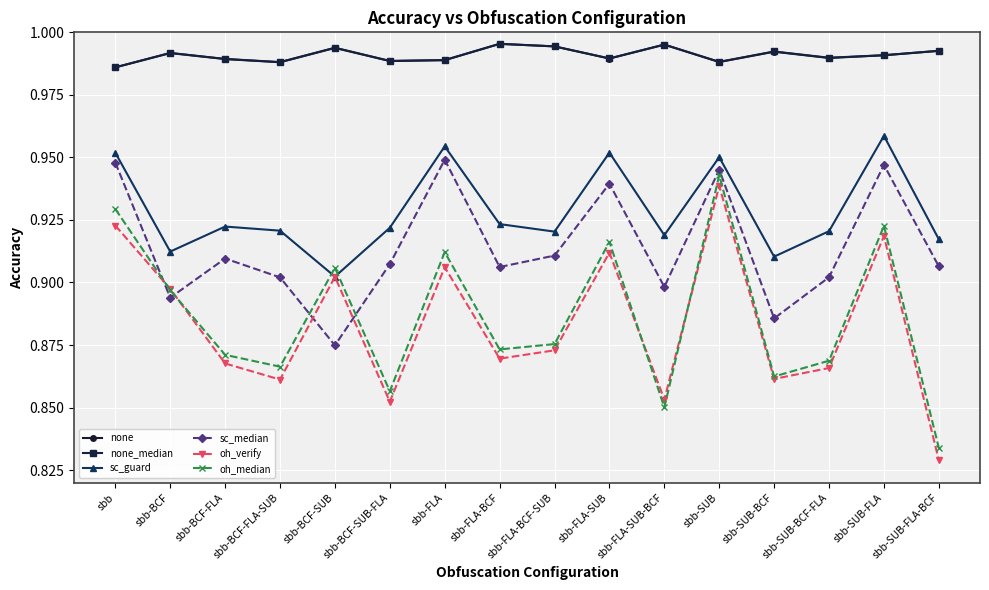

True or false: none and oh_median cross at least once.

False